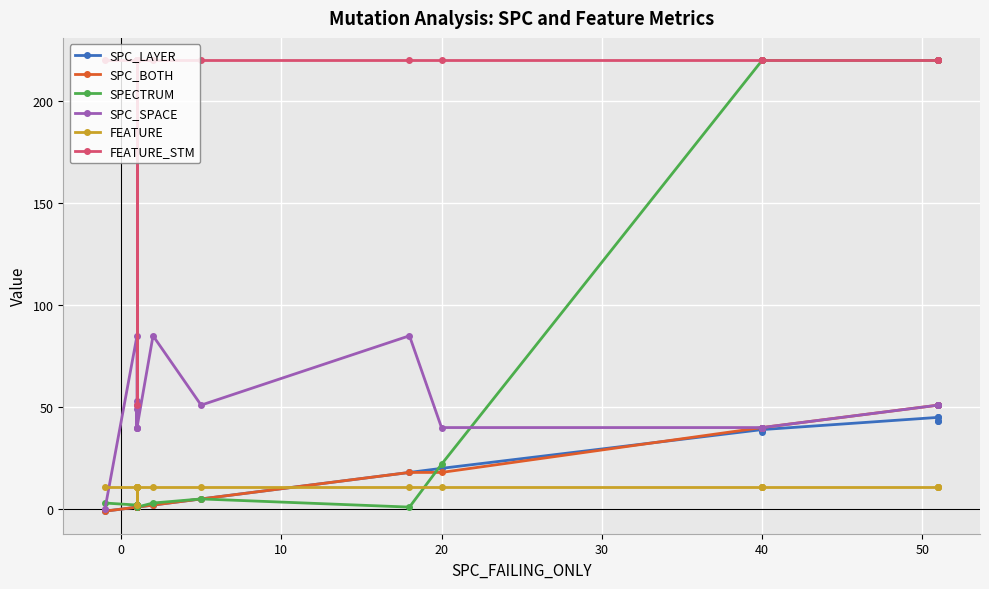

How many interior local valleys does the SPC_SPACE series have?

4